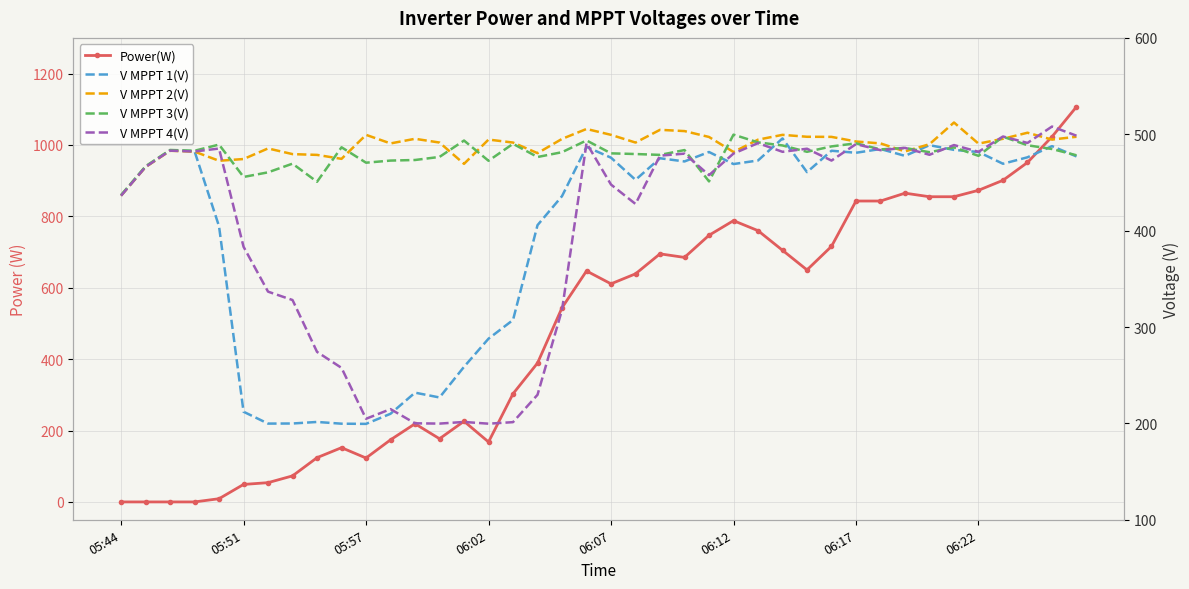

Between which two adjacent categories do V MPPT 1(V) and V MPPT 3(V) first intersect?

23 and 24